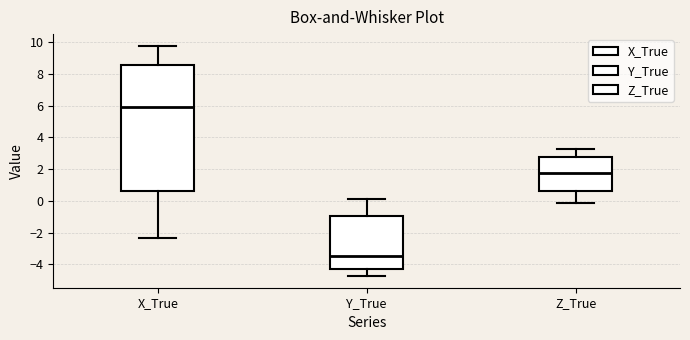

Reading left to right, read every box against the y-axis: the position of its median line, the range the box covers, and the ends of its whiskers. The values are not printed on the chart, so give them approximately, as read against the axis.

X_True: median 6.0, box 0.6 to 8.6, whiskers -2.4 to 9.8
Y_True: median -3.4, box -4.4 to -1.0, whiskers -4.8 to 0.0
Z_True: median 1.8, box 0.6 to 2.8, whiskers -0.2 to 3.2